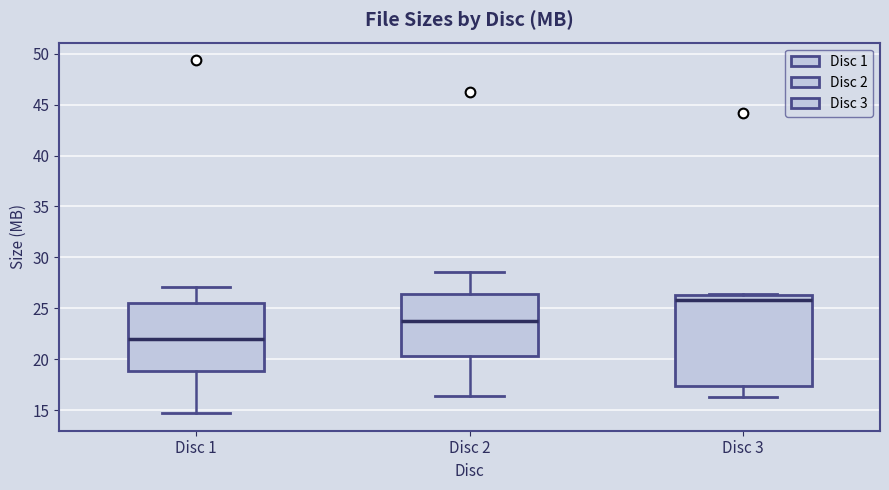

Reading left to right, read every box against the y-axis: the position of its median line, the range the box covers, and the ends of its whiskers. The values are not printed on the chart, so give them approximately, as read against the axis.

Disc 1: median 22.0, box 19.0 to 25.5, whiskers 14.5 to 27.0
Disc 2: median 23.5, box 20.5 to 26.5, whiskers 16.5 to 28.5
Disc 3: median 26.0, box 17.5 to 26.5, whiskers 16.5 to 26.5